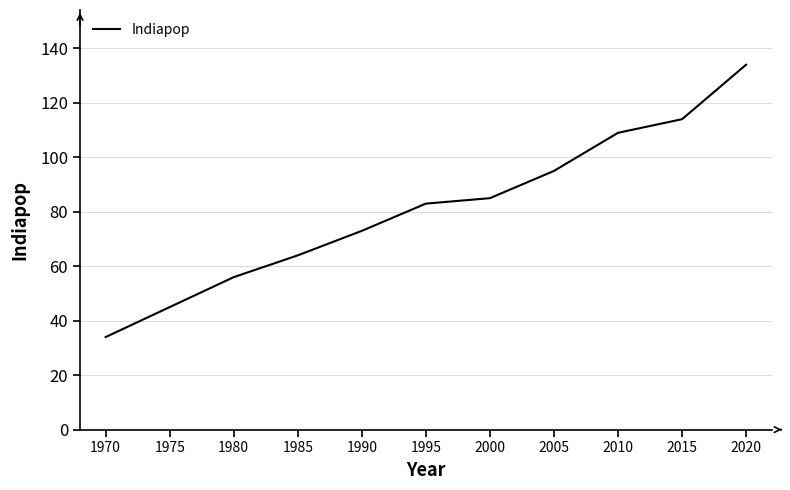

The value at 1970 is 14. True or false?

False